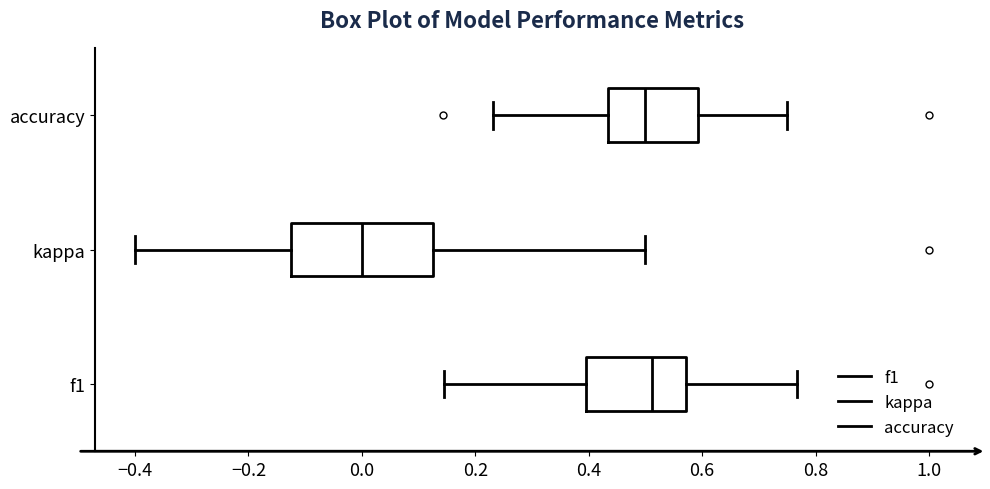

Reading bottom to top, transcribe this box plot: for each box, give where its median line is, the range the box spans, and where its two whiskers end, as read against the x-axis. The values are not printed on the chart, so give them approximately, as read against the axis.

f1: median 0.52, box 0.40 to 0.58, whiskers 0.14 to 0.76
kappa: median 0.00, box -0.12 to 0.12, whiskers -0.40 to 0.50
accuracy: median 0.50, box 0.44 to 0.60, whiskers 0.24 to 0.76